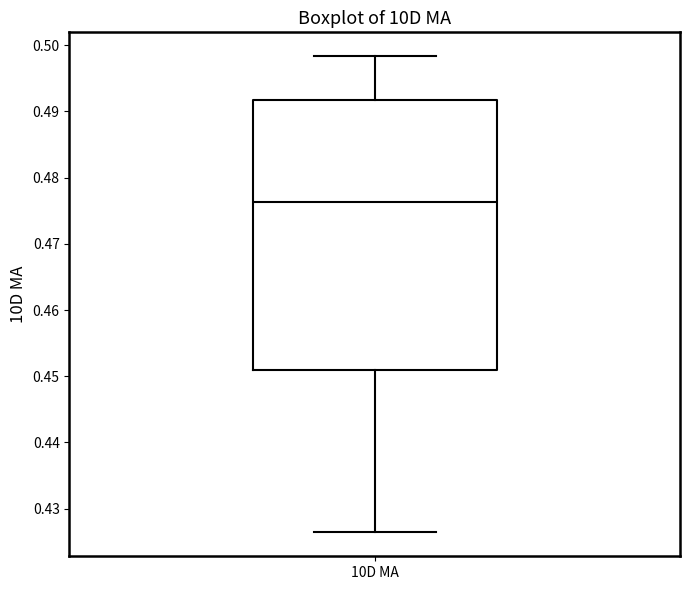

Transcribe this box plot: give where the median line is, the range the box spans, and where the two whiskers end, as read against the y-axis. The values are not printed on the chart, so give them approximately, as read against the axis.

median 0.476, box 0.451 to 0.492, whiskers 0.426 to 0.498